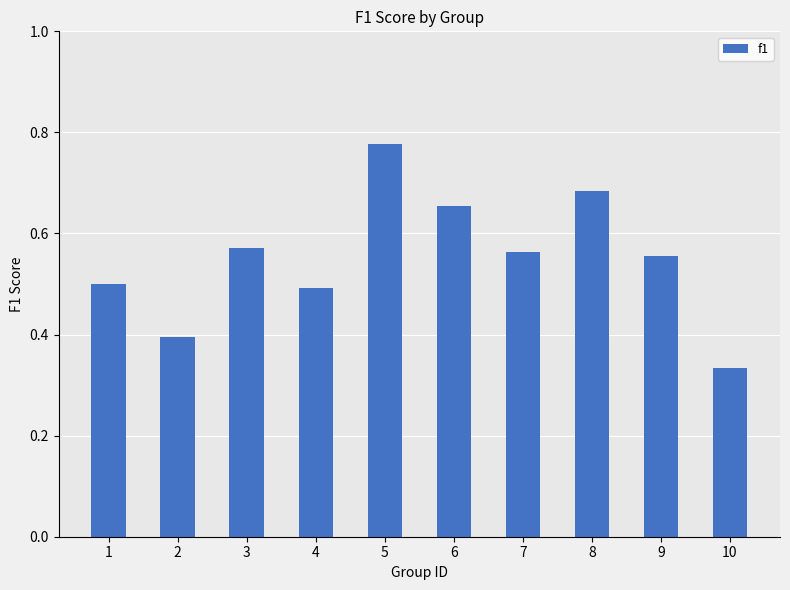

Does the chart contain any negative values?

No